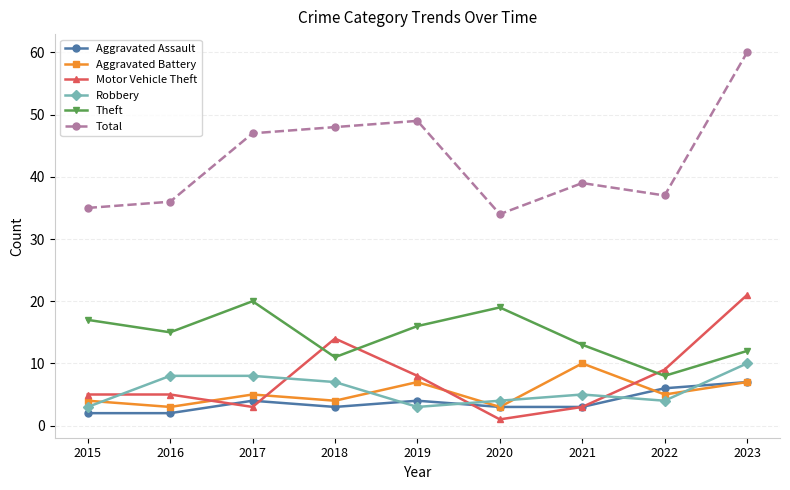

What is the total value across all series at 2018?

87